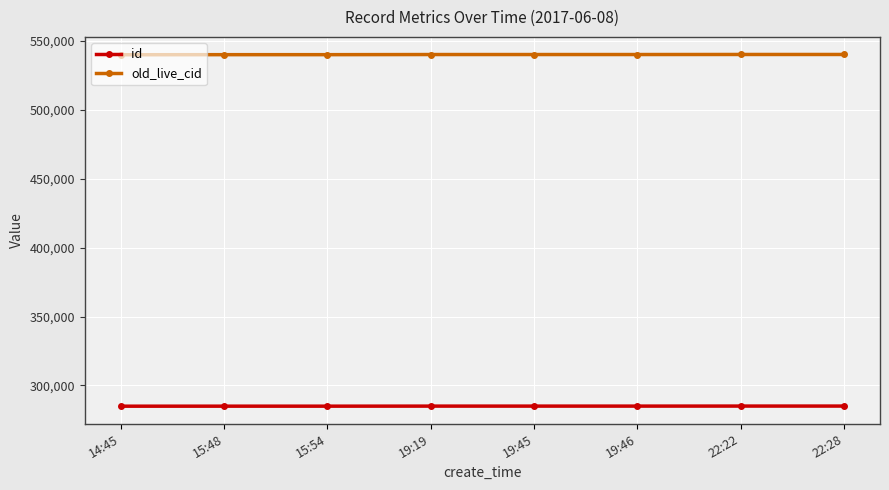

What is the average value of the id series?

284982